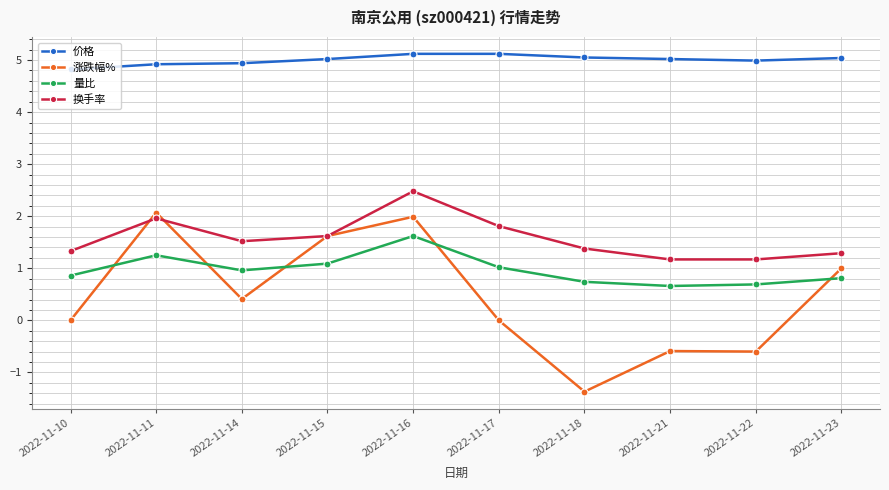

Read the 涨跌幅% value at 2022-11-22.

-0.6